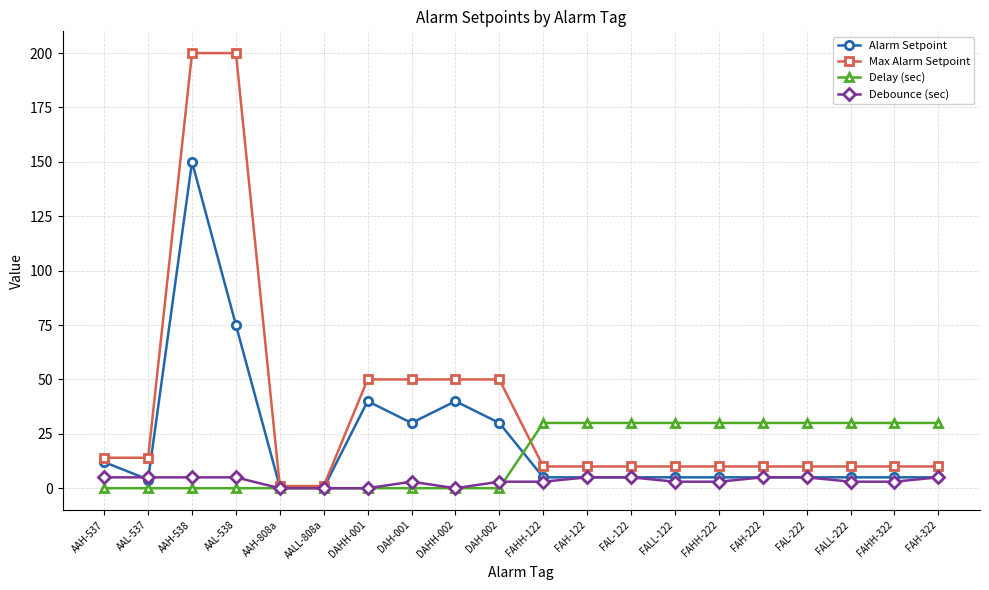

Rank the series by their average value, from lowest to highest.

Debounce (sec), Delay (sec), Alarm Setpoint, Max Alarm Setpoint